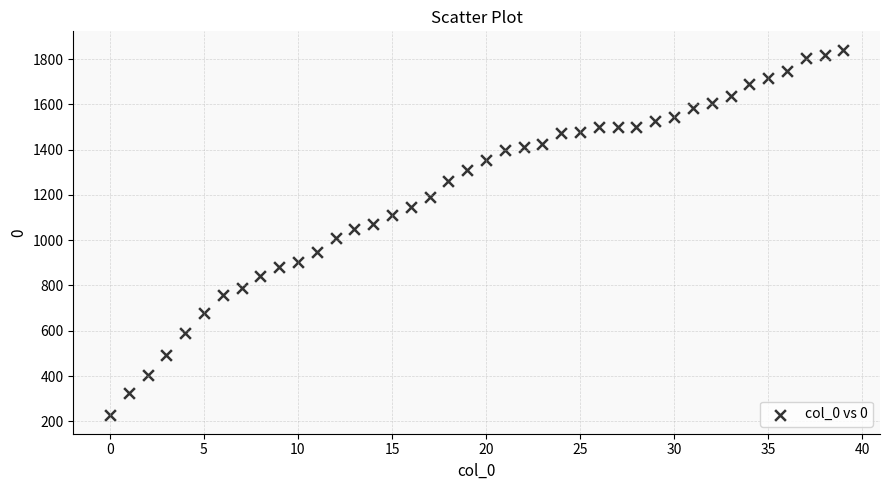

What is the range of Y values (max minus min)?

1616